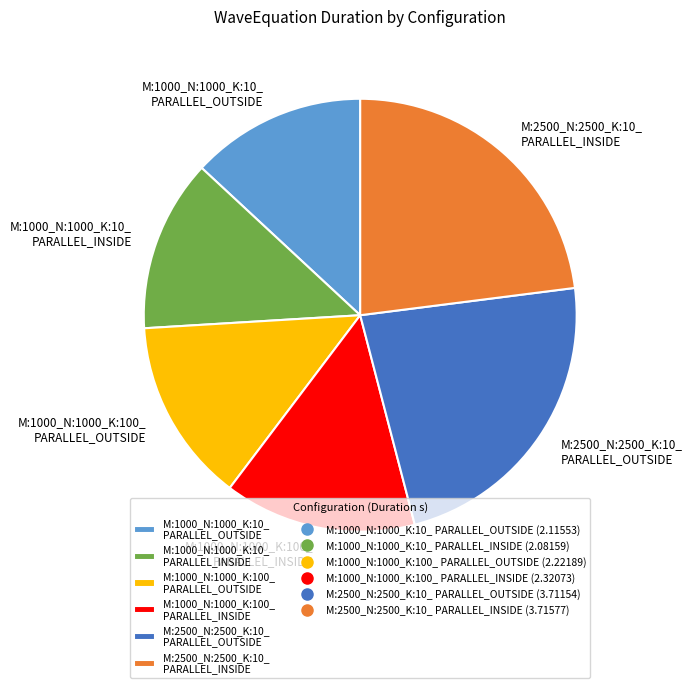

Approximately how many times larger is the value at M:1000_N:1000_K:10_ PARALLEL_INSIDE compared to M:2500_N:2500_K:10_ PARALLEL_OUTSIDE?

0.6